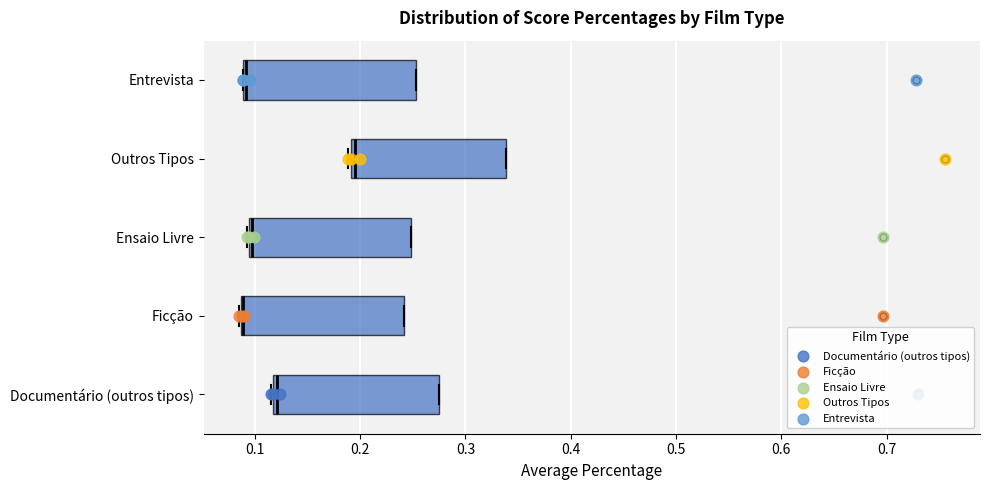

Reading bottom to top, read every box against the x-axis: the position of its median line, the range the box covers, and the ends of its whiskers. The values are not printed on the chart, so give them approximately, as read against the axis.

Documentário (outros tipos): median 0.12 (just right of the box's left edge), box 0.12 to 0.28, whiskers 0.11 to 0.28
Ficção: median 0.09 (drawn on the box's left edge), box 0.09 to 0.24, whiskers 0.08 to 0.24
Ensaio Livre: median 0.10 (drawn on the box's left edge), box 0.09 to 0.25, whiskers 0.09 to 0.25
Outros Tipos: median 0.20, box 0.19 to 0.34, whiskers 0.19 to 0.34
Entrevista: median 0.09 (just right of the box's left edge), box 0.09 to 0.25, whiskers 0.09 to 0.25